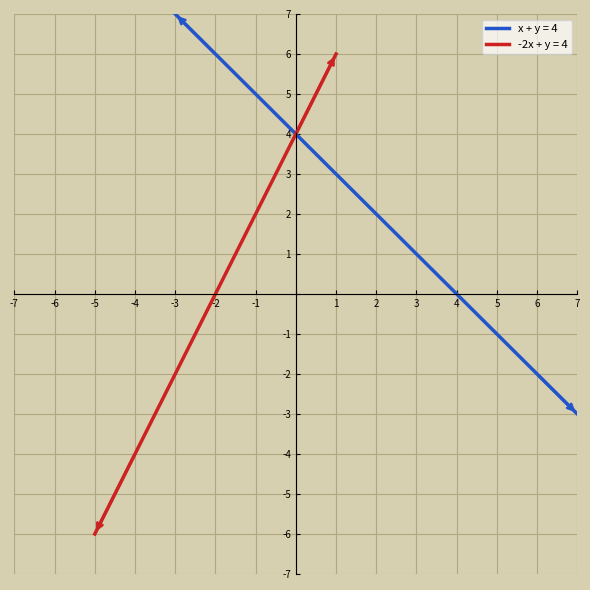

True or false: x + y = 4 has a value of -1 at 5.

True